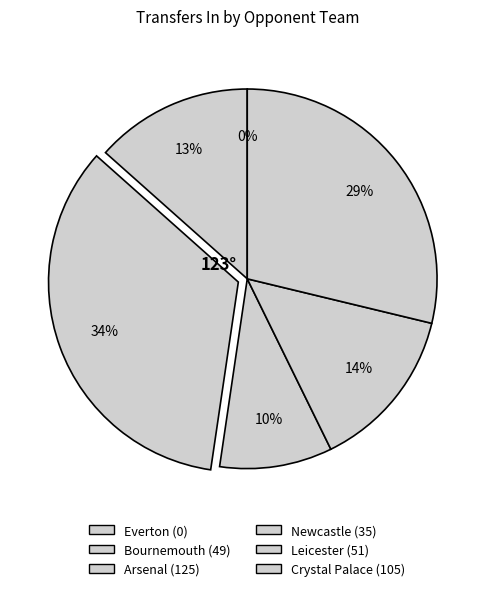

How many segments does this pie chart have?

6